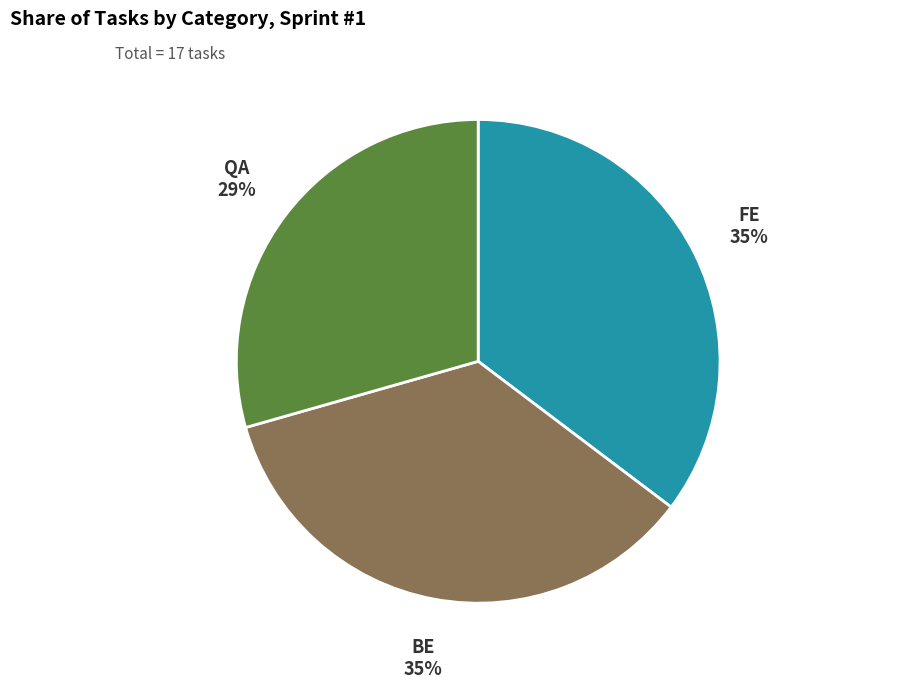

To the nearest percent, what is the average slice percentage?

33%